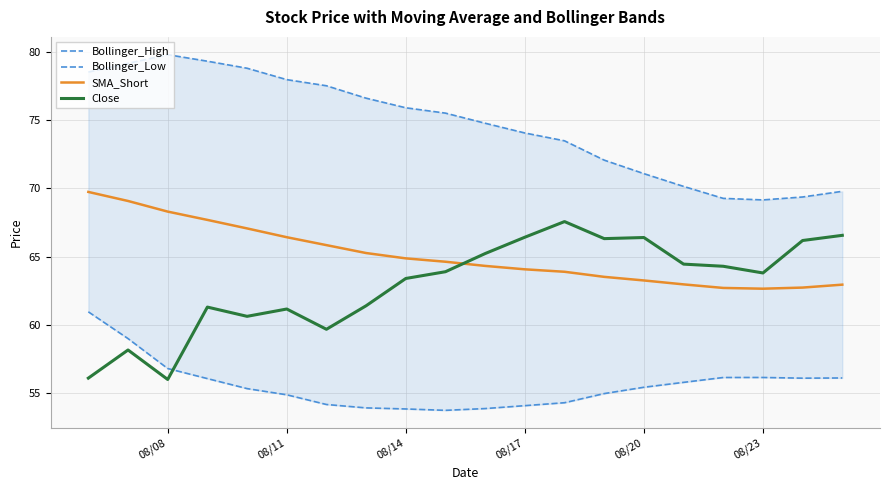

The SMA_Short series shows 68.3 at 08/08. True or false?

True